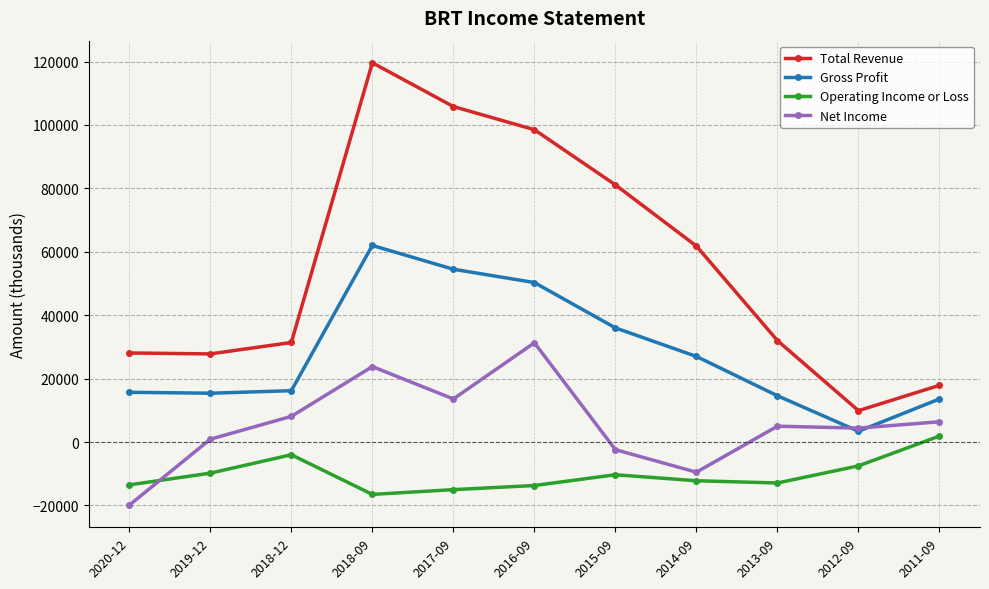

The Net Income series shows 5000 at 2013-09. True or false?

True